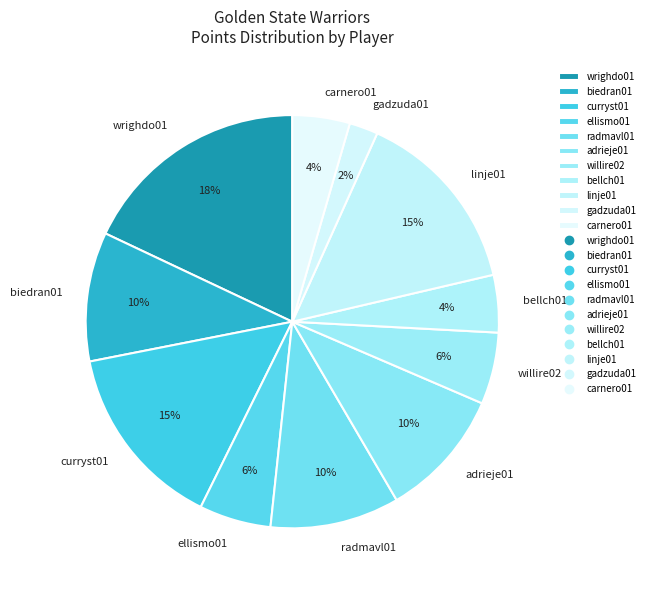

Count the number of slices in the pie.

11